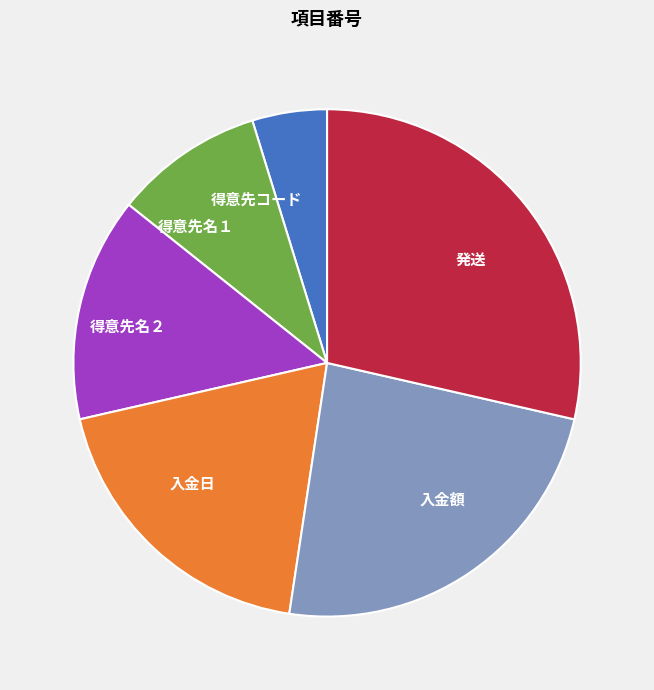

How many segments does this pie chart have?

6